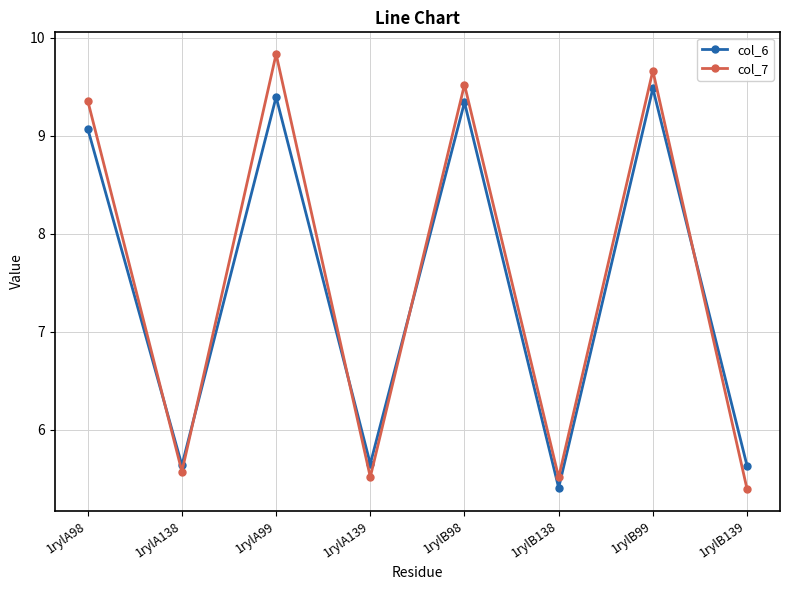

At which category does col_6 reach its first local peak?

1rylA99